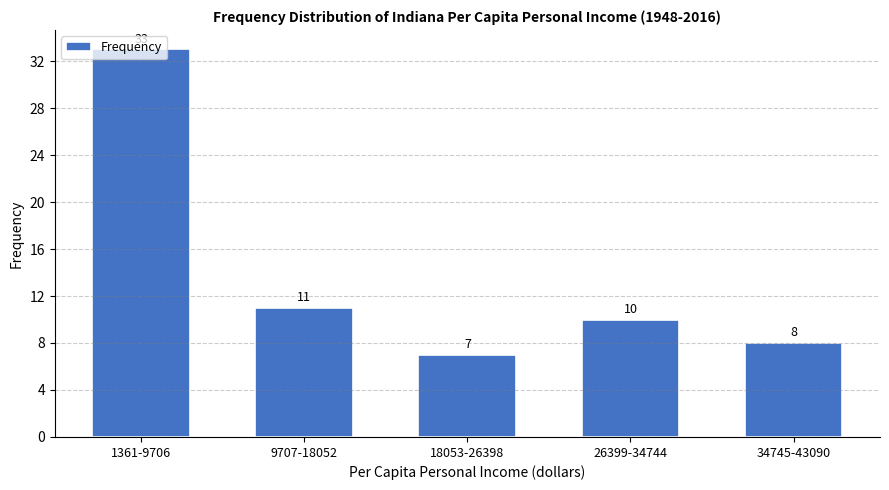

What position from the left is 18053-26398?

3